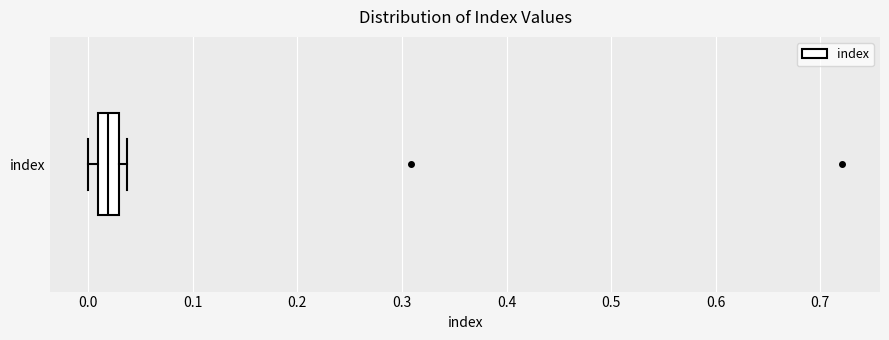

Read this box plot against the x-axis: the position of the median line, the range covered by the box, and the ends of both whiskers. The values are not printed on the chart, so give them approximately, as read against the axis.

median 0.02, box 0.01 to 0.03, whiskers 0.00 to 0.04